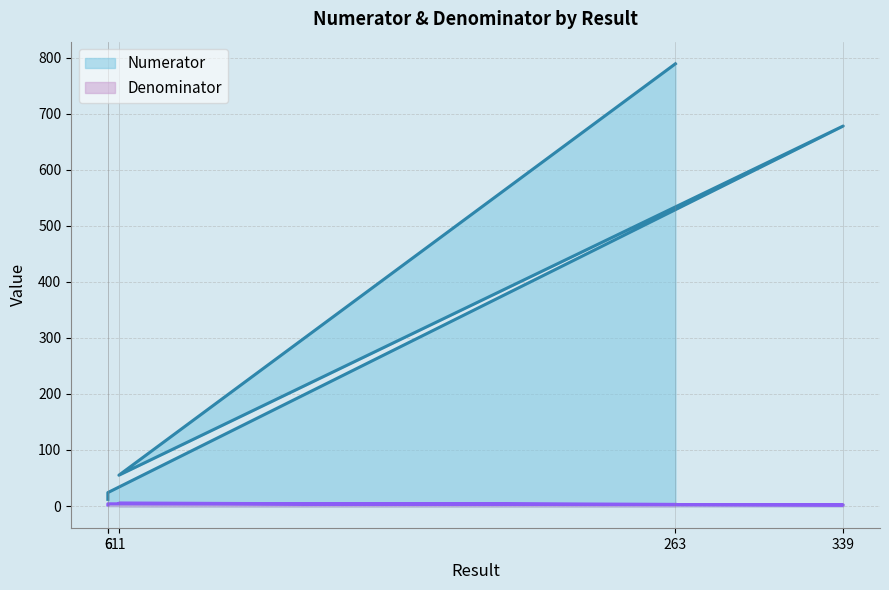

At which category does the chart reach its peak across all series?

263